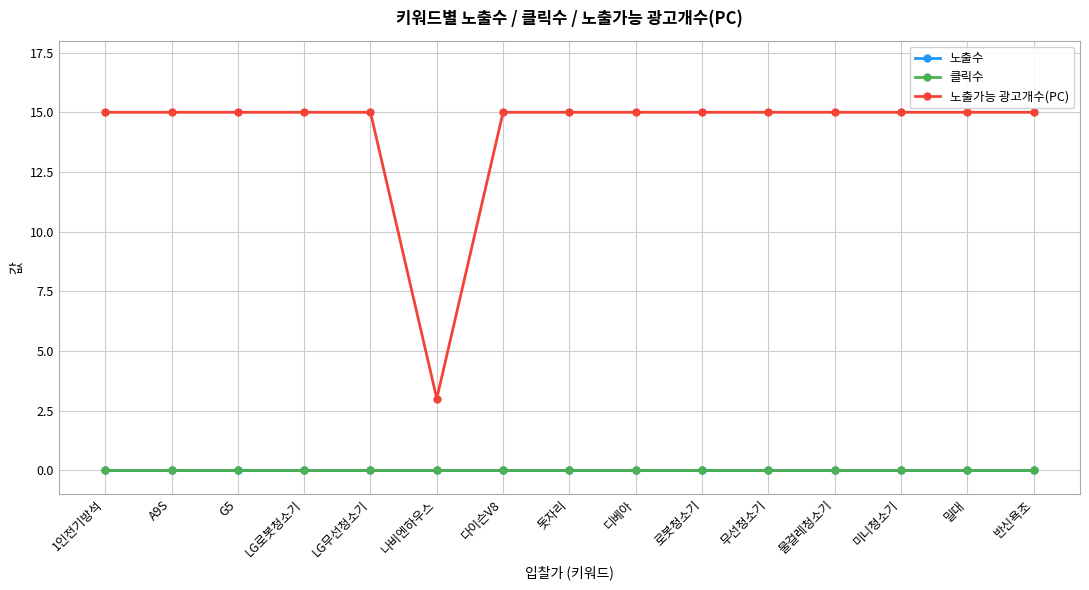

Reading left to right, transcribe all the data shown in this chart.

노출수: 1인전기방석=0	A9S=0	G5=0	LG로봇청소기=0	LG무선청소기=0	나비엔하우스=0	다이슨V8=0	돗자리=0	디베아=0	로봇청소기=0	무선청소기=0	물걸레청소기=0	미니청소기=0	밀대=0	반신욕조=0
클릭수: 1인전기방석=0	A9S=0	G5=0	LG로봇청소기=0	LG무선청소기=0	나비엔하우스=0	다이슨V8=0	돗자리=0	디베아=0	로봇청소기=0	무선청소기=0	물걸레청소기=0	미니청소기=0	밀대=0	반신욕조=0
노출가능 광고개수(PC): 1인전기방석=15	A9S=15	G5=15	LG로봇청소기=15	LG무선청소기=15	나비엔하우스=3	다이슨V8=15	돗자리=15	디베아=15	로봇청소기=15	무선청소기=15	물걸레청소기=15	미니청소기=15	밀대=15	반신욕조=15